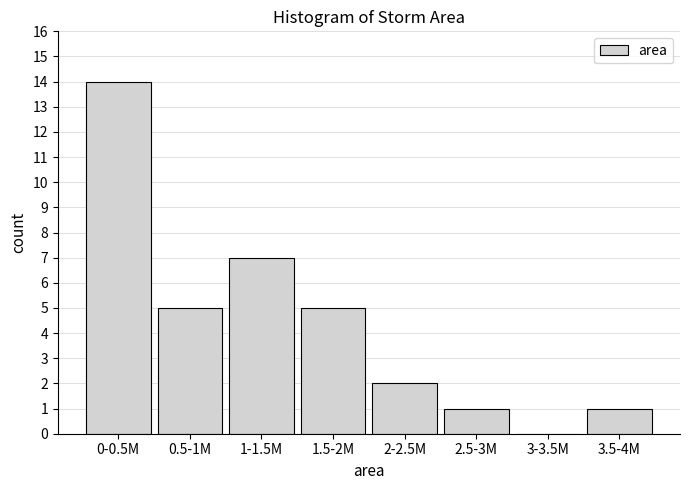

Reading right to left, list all the values displayed in this chart.

3.5-4M=1	3-3.5M=0	2.5-3M=1	2-2.5M=2	1.5-2M=5	1-1.5M=7	0.5-1M=5	0-0.5M=14